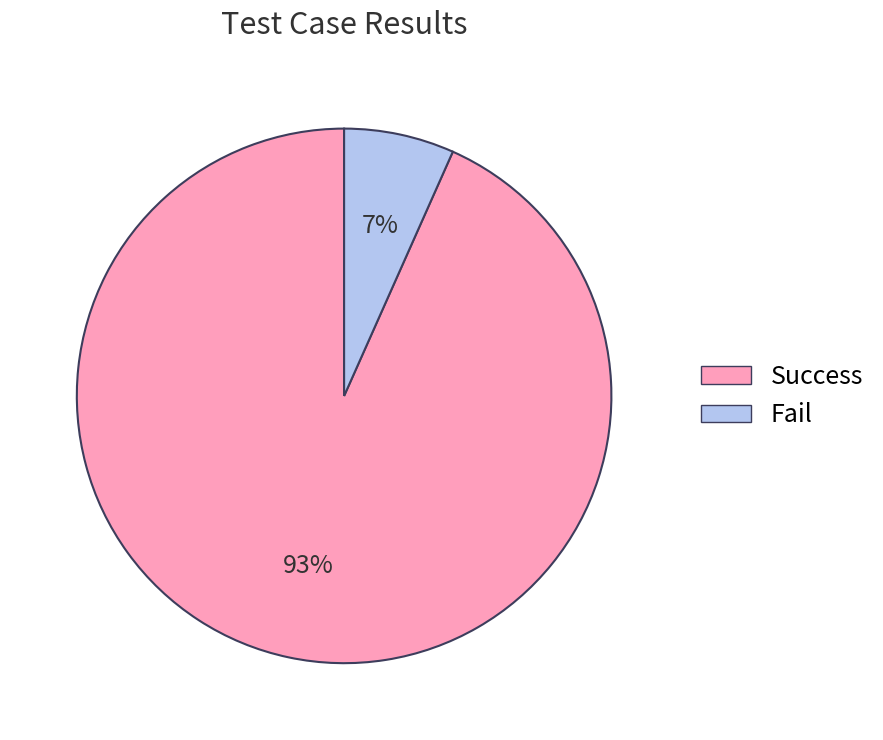

Does Fail account for over 50% of the chart?

No